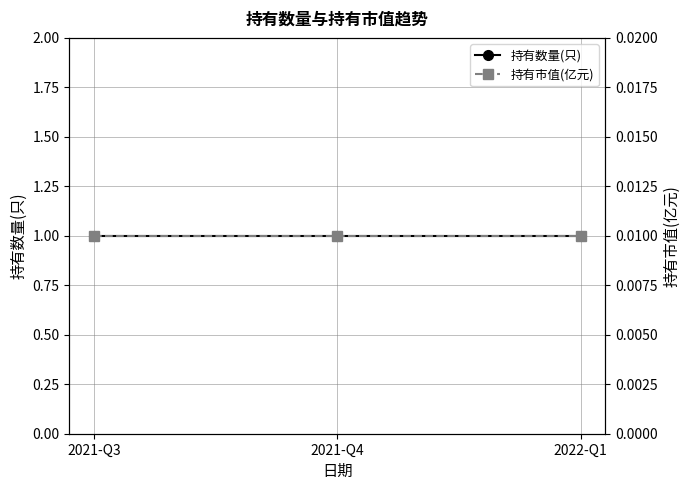

At how many categories does at least one series exceed 0?

3